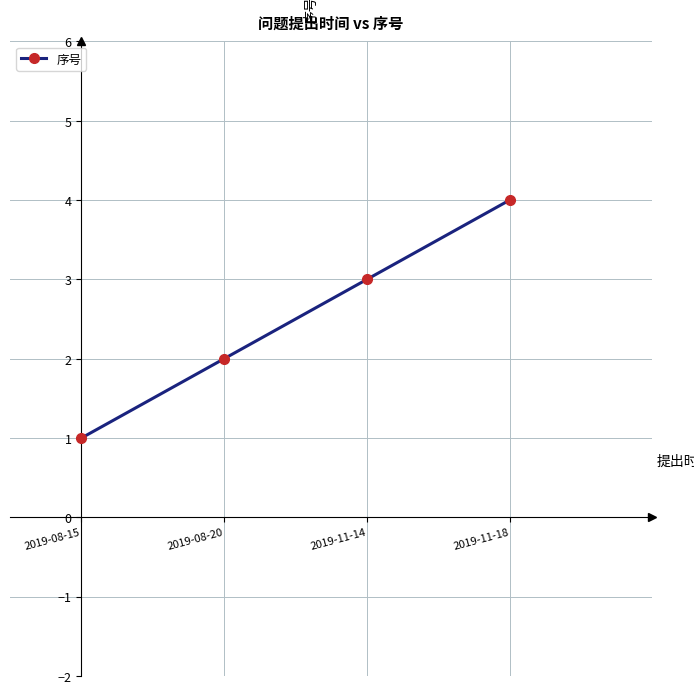

What is the minimum value shown in the chart?

1